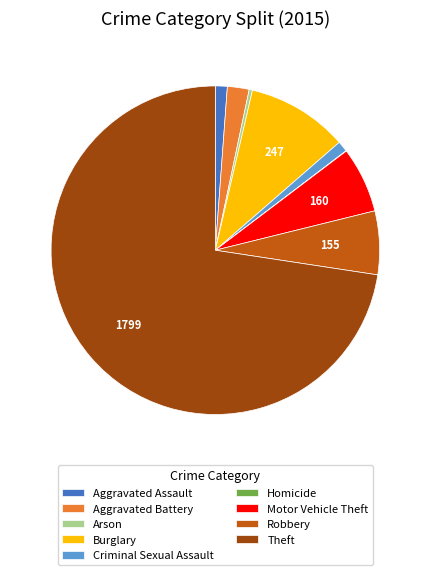

Between Burglary and Arson, which is larger?

Burglary